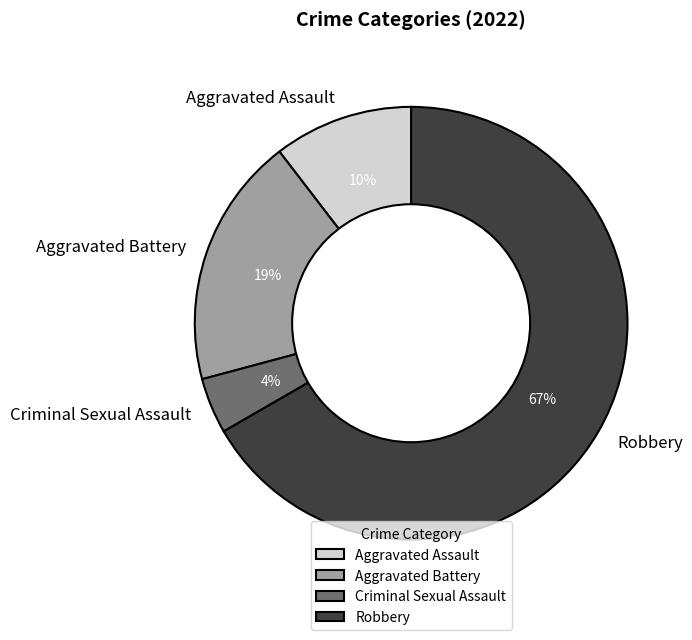

To the nearest percent, what is the average slice percentage?

25%